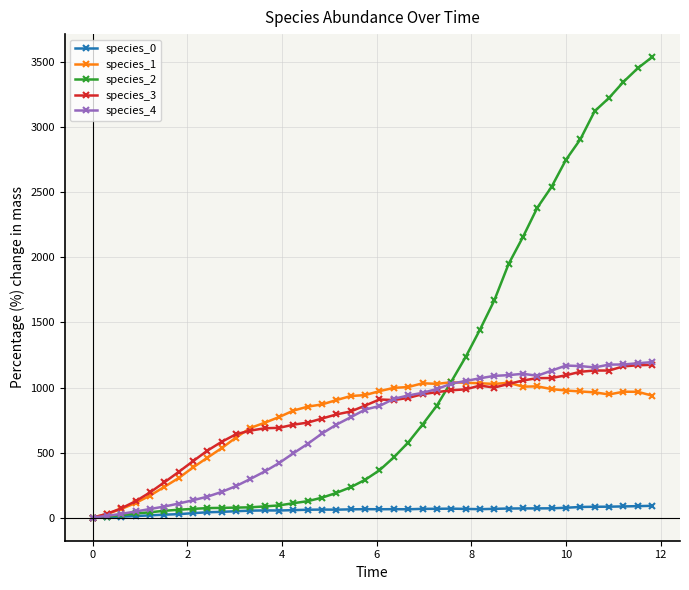

What is the value of the species_2 point at the 32nd from the left?

2381.0